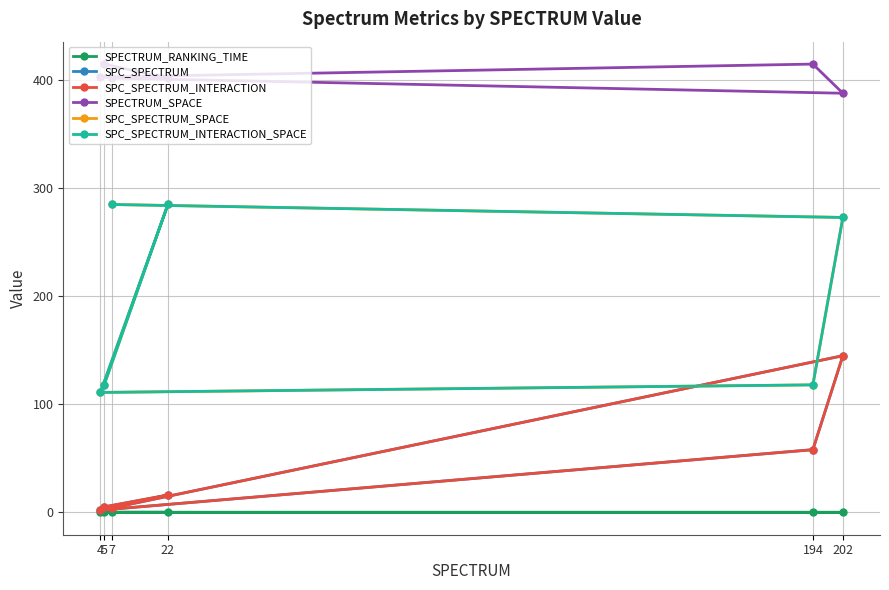

Reading left to right, extract all data points from this chart.

SPECTRUM_RANKING_TIME: 0.0	0.0	0.0	0.0	0.0	0.0
SPC_SPECTRUM: 5.0	16.0	2.0	58.0	145.0	4.0
SPC_SPECTRUM_INTERACTION: 5.0	16.0	2.0	58.0	145.0	4.0
SPECTRUM_SPACE: 415.0	402.0	403.0	415.0	388.0	402.0
SPC_SPECTRUM_SPACE: 118.0	285.0	111.0	118.0	273.0	285.0
SPC_SPECTRUM_INTERACTION_SPACE: 118.0	285.0	111.0	118.0	273.0	285.0